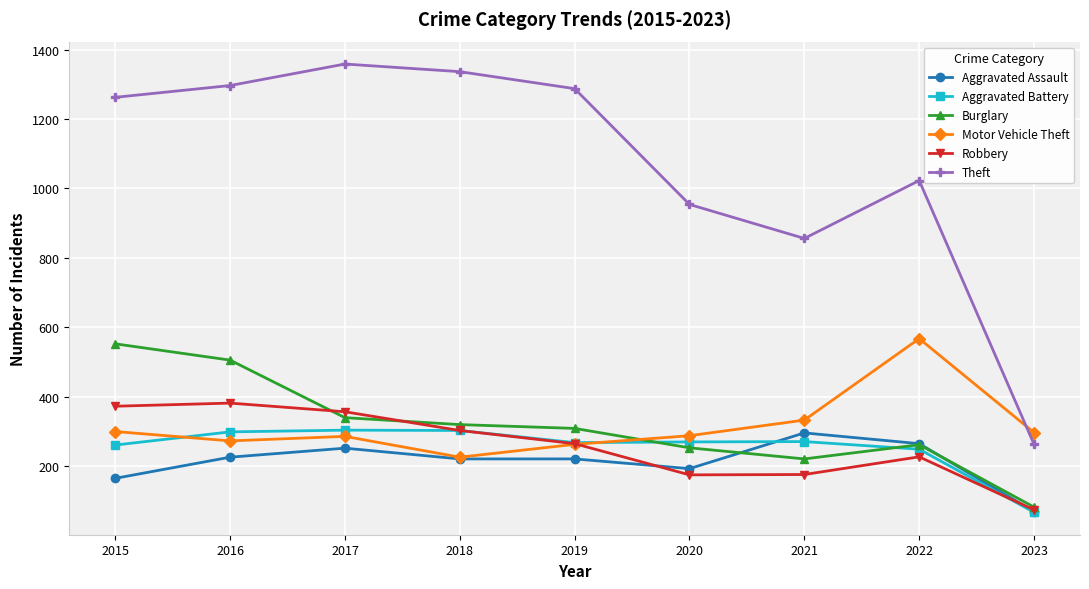

What is the average value of the Burglary series?

315